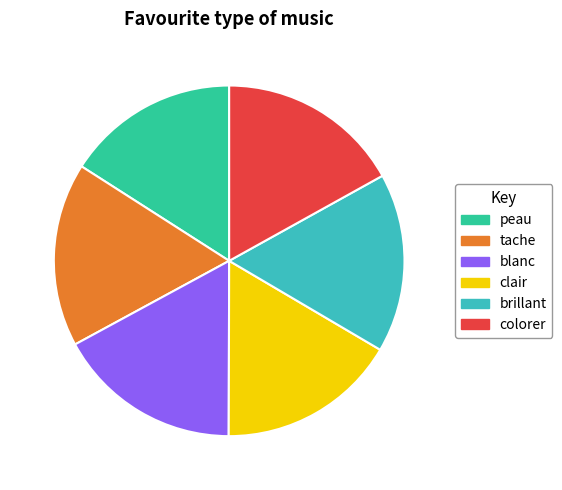

Which slice is the smallest?

peau